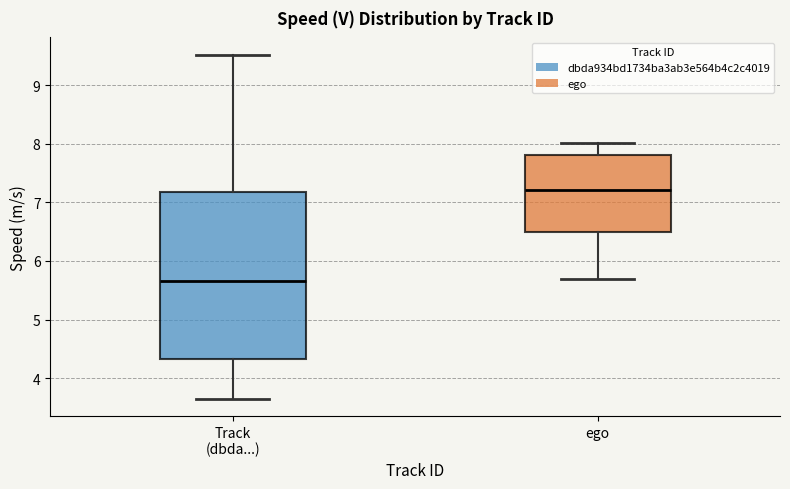

Reading left to right, transcribe this box plot: for each box, give where its median line is, the range the box spans, and where its two whiskers end, as read against the y-axis. The values are not printed on the chart, so give them approximately, as read against the axis.

Track (dbda...): median 5.7, box 4.3 to 7.2, whiskers 3.6 to 9.5
ego: median 7.2, box 6.5 to 7.8, whiskers 5.7 to 8.0